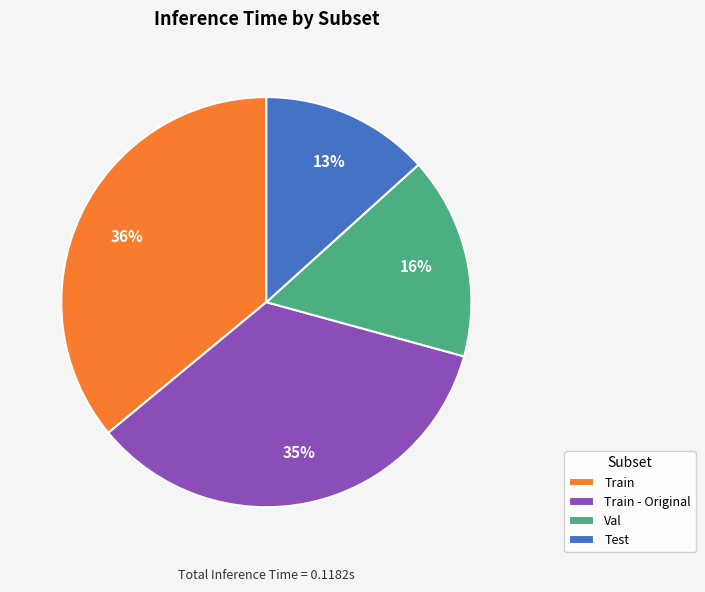

Is there a majority slice in this chart?

No